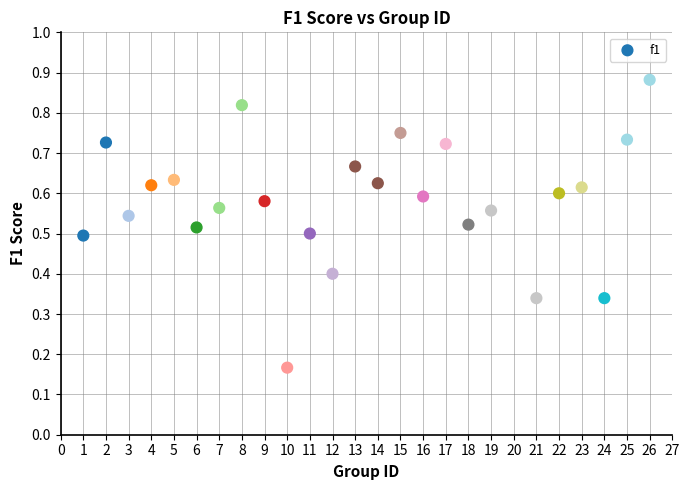

What is the range of X values (max minus min)?

25.0